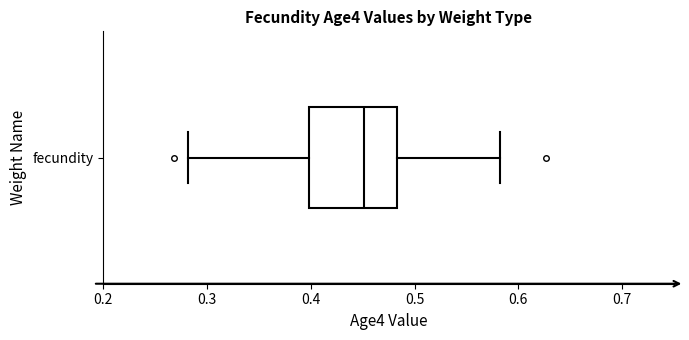

Read this box plot against the x-axis: the position of the median line, the range covered by the box, and the ends of both whiskers. The values are not printed on the chart, so give them approximately, as read against the axis.

median 0.45, box 0.40 to 0.48, whiskers 0.28 to 0.58